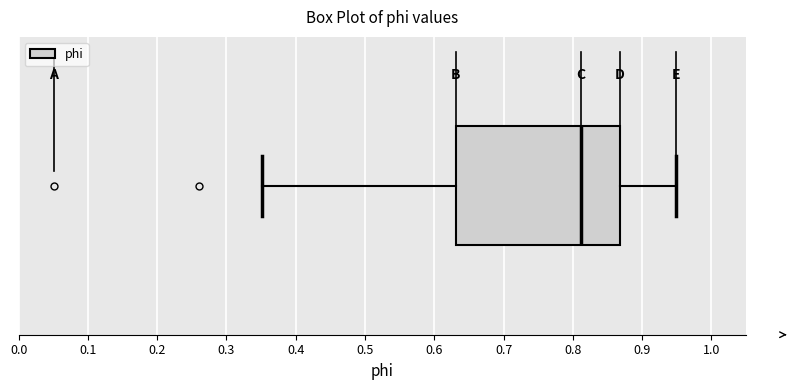

Transcribe this box plot: give where the median line is, the range the box spans, and where the two whiskers end, as read against the x-axis. The values are not printed on the chart, so give them approximately, as read against the axis.

median 0.81, box 0.63 to 0.87, whiskers 0.35 to 0.95